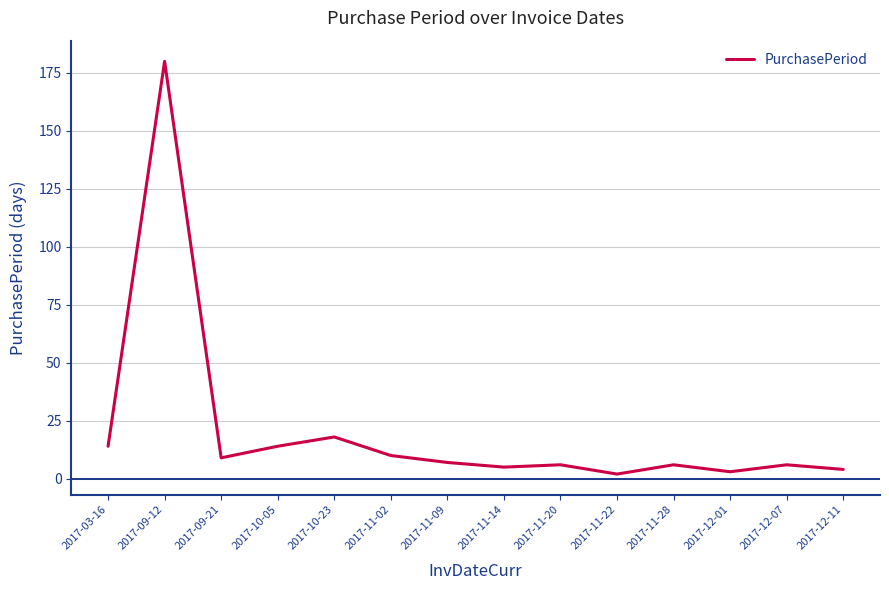

Is it true that the value at 2017-11-02 is 3?

False